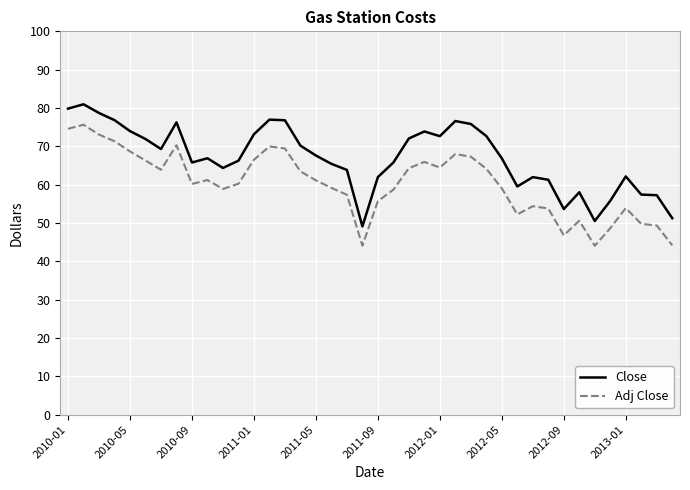

List the series in order of their overall mean, lowest first.

Adj Close, Close